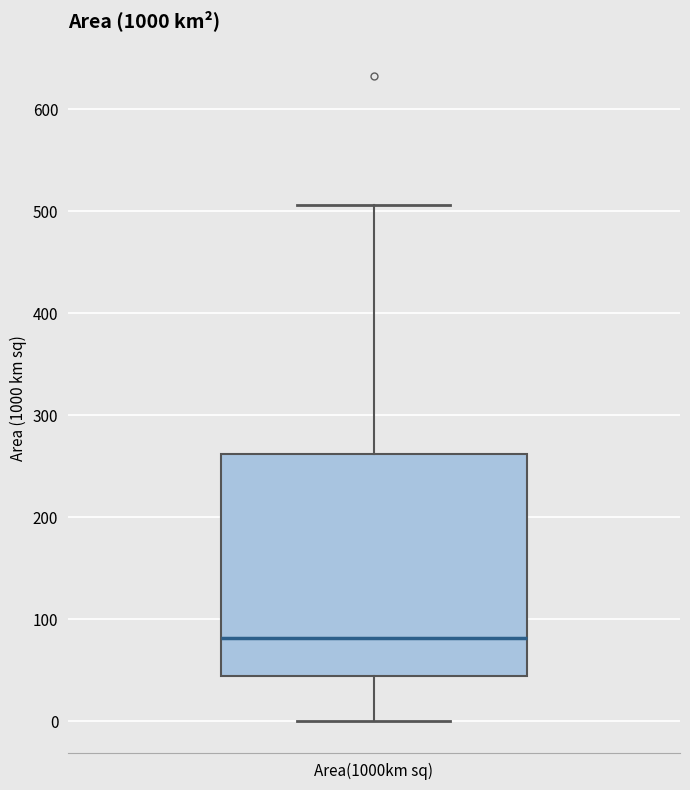

Read this box plot against the y-axis: the position of the median line, the range covered by the box, and the ends of both whiskers. The values are not printed on the chart, so give them approximately, as read against the axis.

median 80, box 40 to 260, whiskers 0 to 510